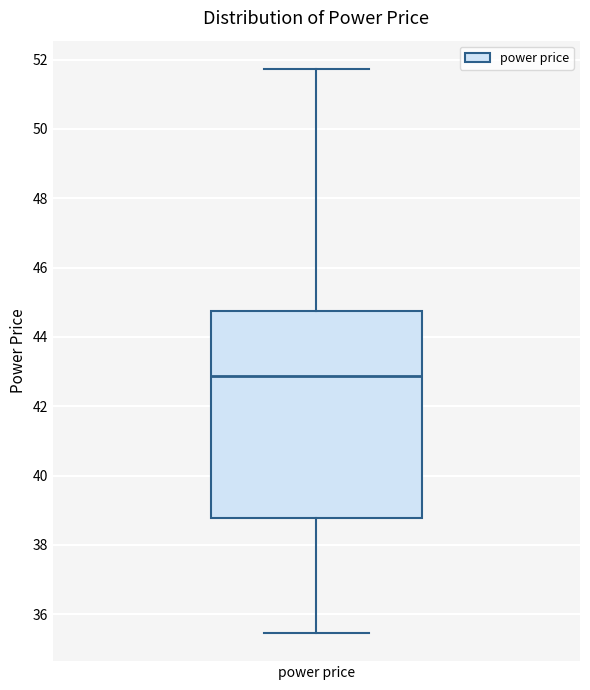

Where is the upper edge of the box for power price on the y-axis? The values are not printed on the chart, so give them approximately, as read against the axis.

44.8